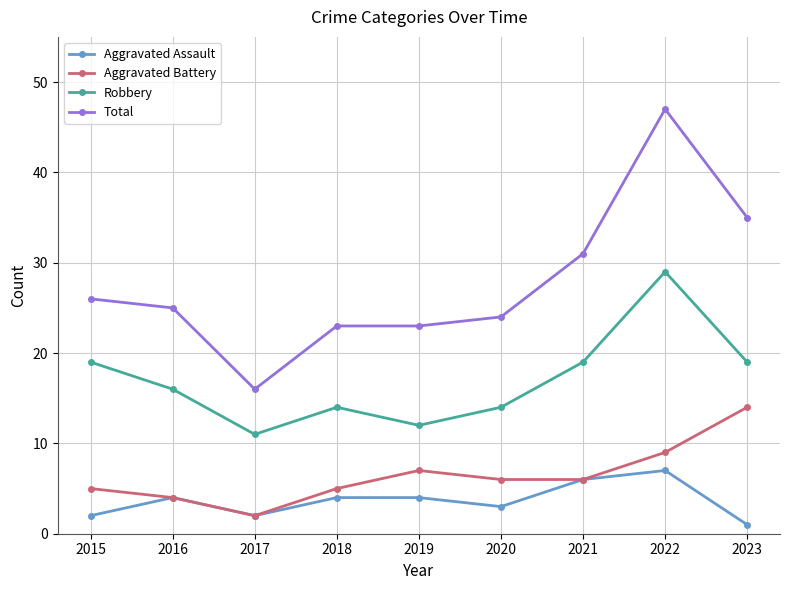

What is the spread (max minus min) of values at 2016?

21